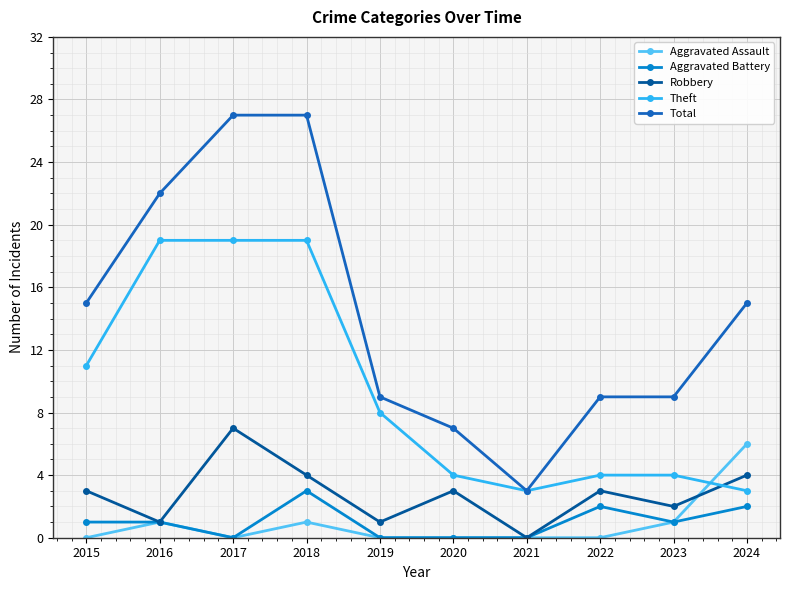

At how many categories does at least one series exceed 16?

3